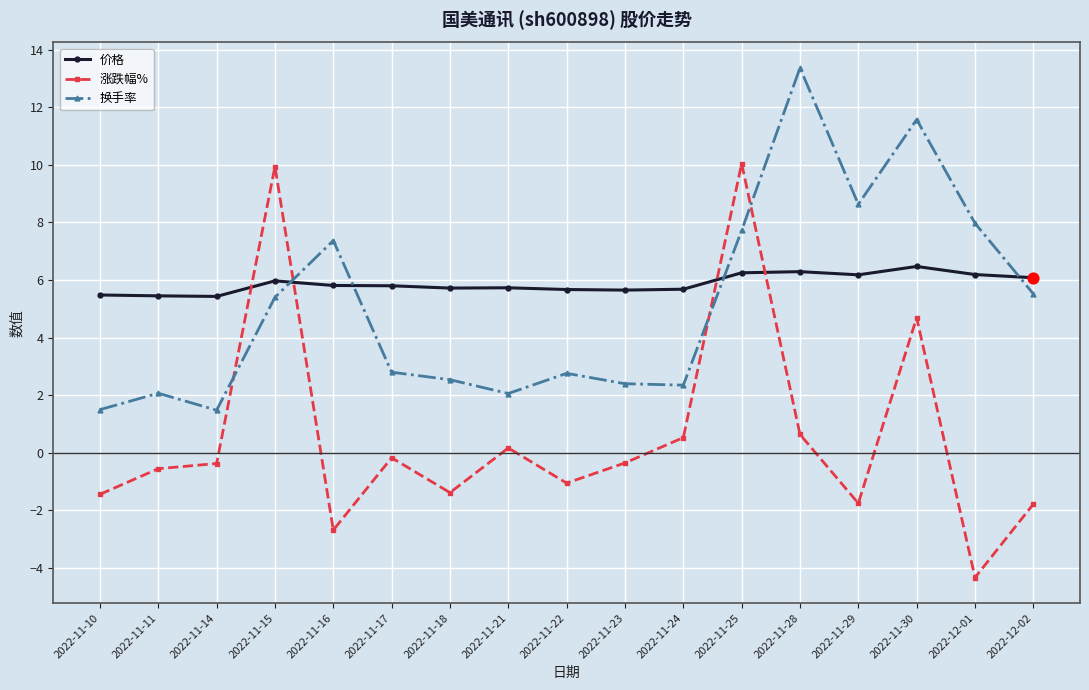

What are all the series names shown in the legend?

价格, 涨跌幅%, 换手率